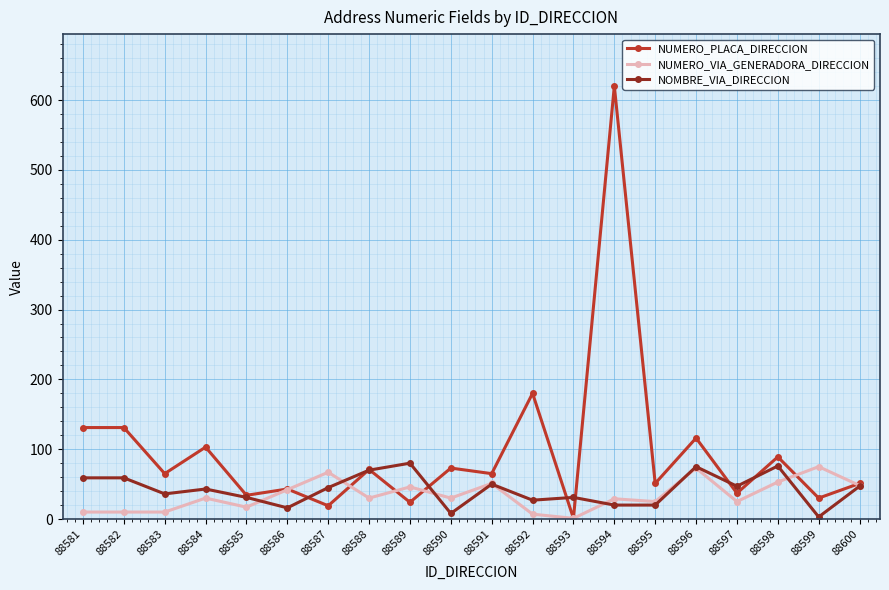

Is this an area chart (filled region under the line)?

No